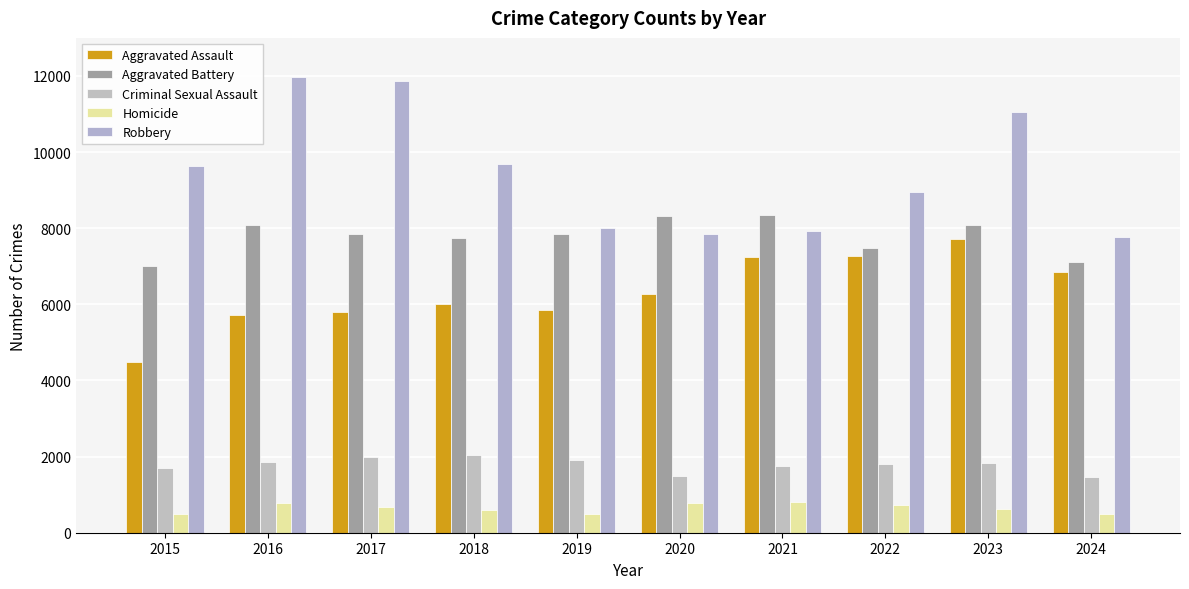

What value does the Homicide series have at 2017, to the nearest 10?

670